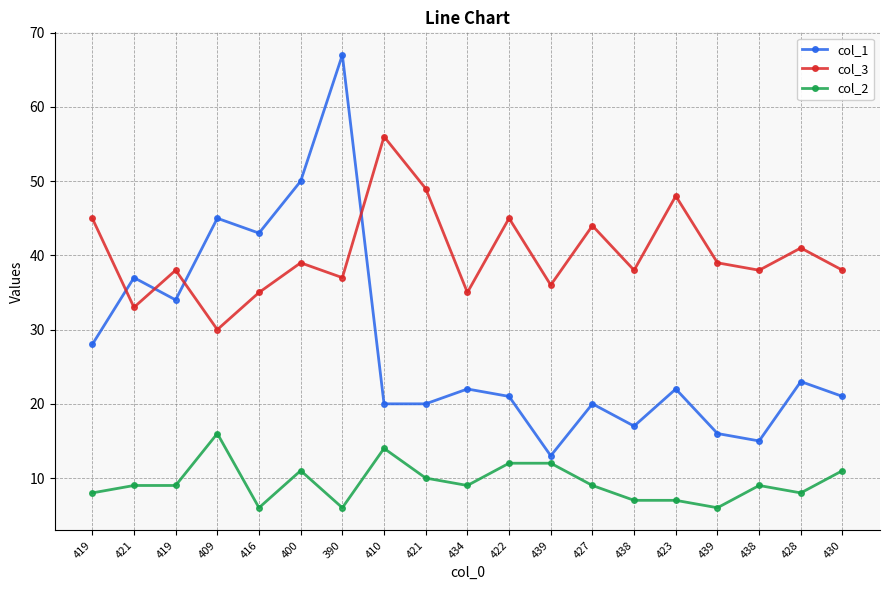

What is the lowest value of the col_2 series?

6